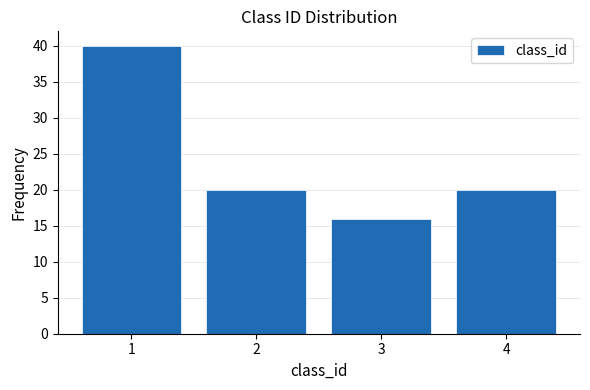

Reading right to left, what are all the values shown in this chart?

20	16	20	40